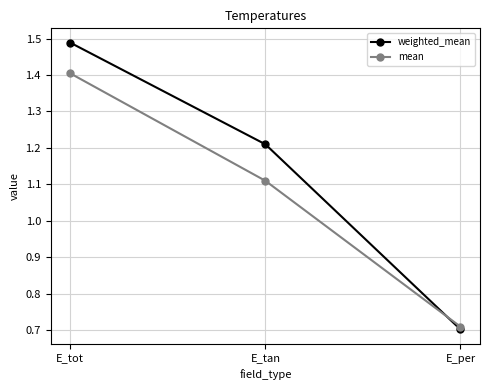

Where does the mean series first go above 1?

E_tot